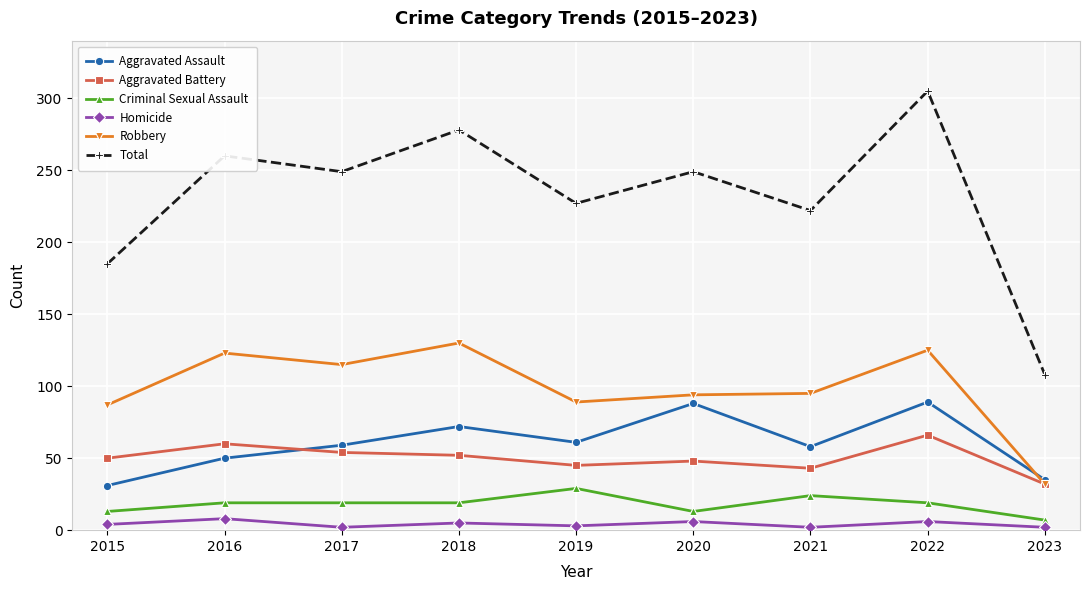

True or false: Robbery and Total intersect in this chart.

False